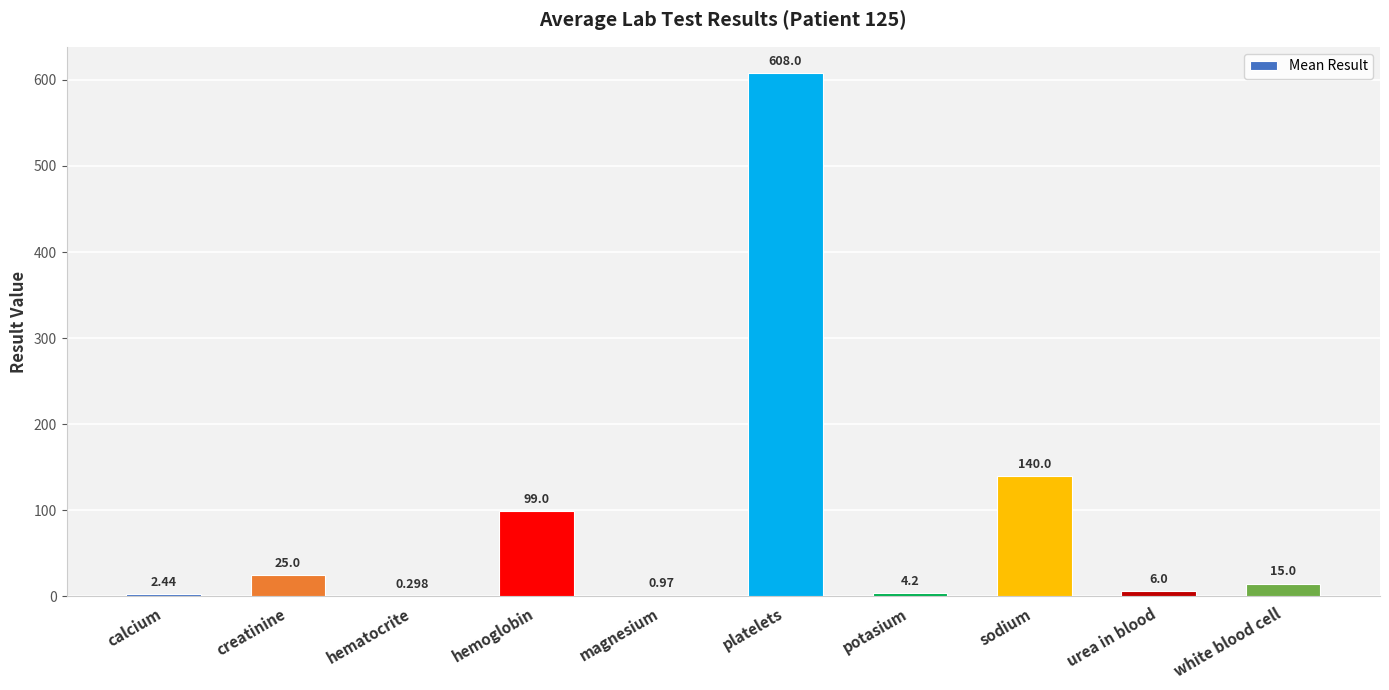

Approximately how many times larger is the value at white blood cell compared to potasium?

3.6